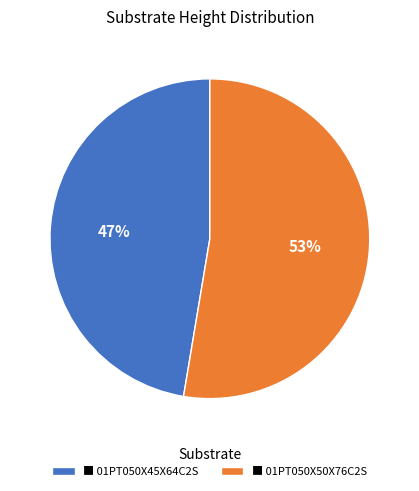

To the nearest percent, what portion does ■ 01PT050X45X64C2S represent?

47%